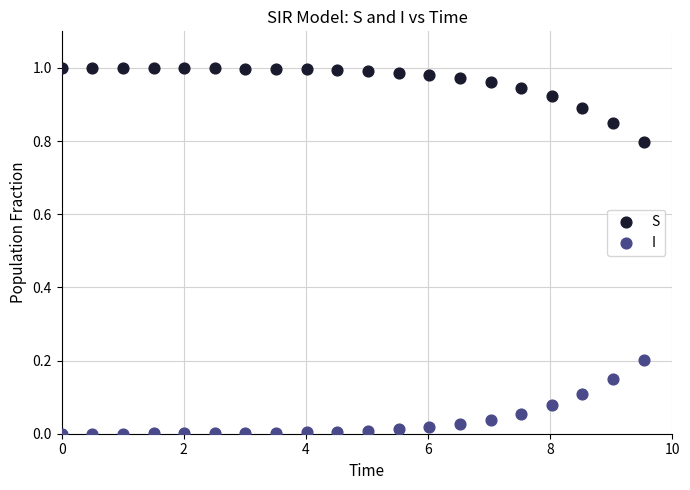

What are all the series names shown in the legend?

S, I